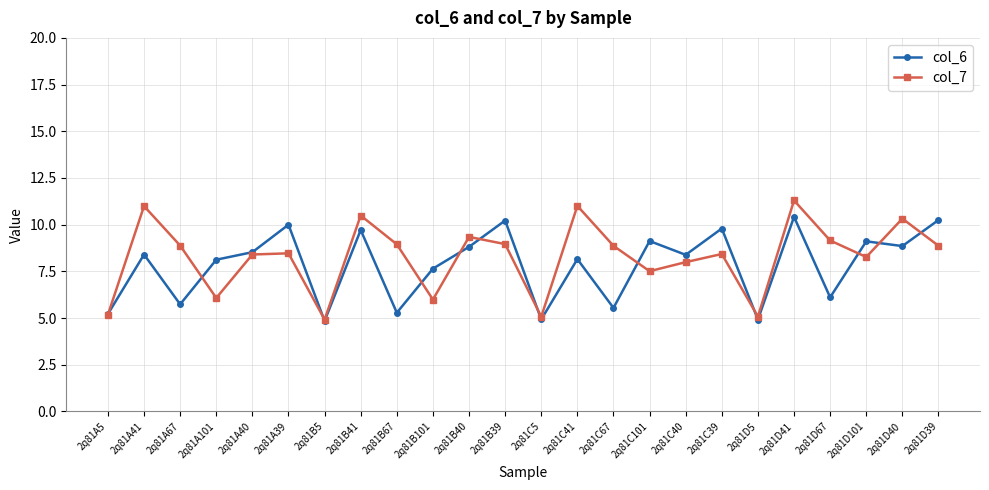

Count the number of categories in the chart.

24